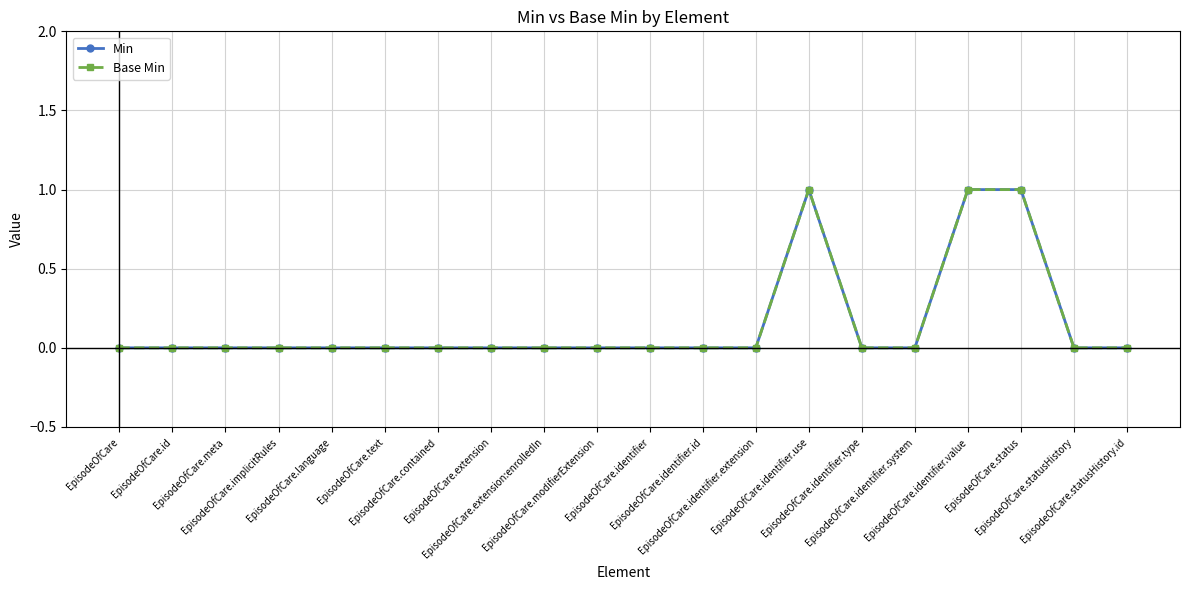

The value of Base Min at EpisodeOfCare.statusHistory is 0. True or false?

True